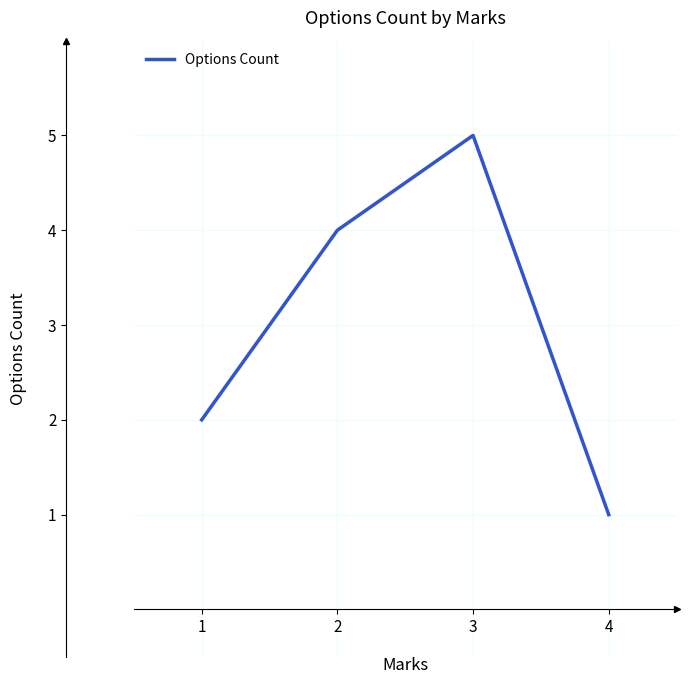

The chart shows a value of 1 at 4. True or false?

True